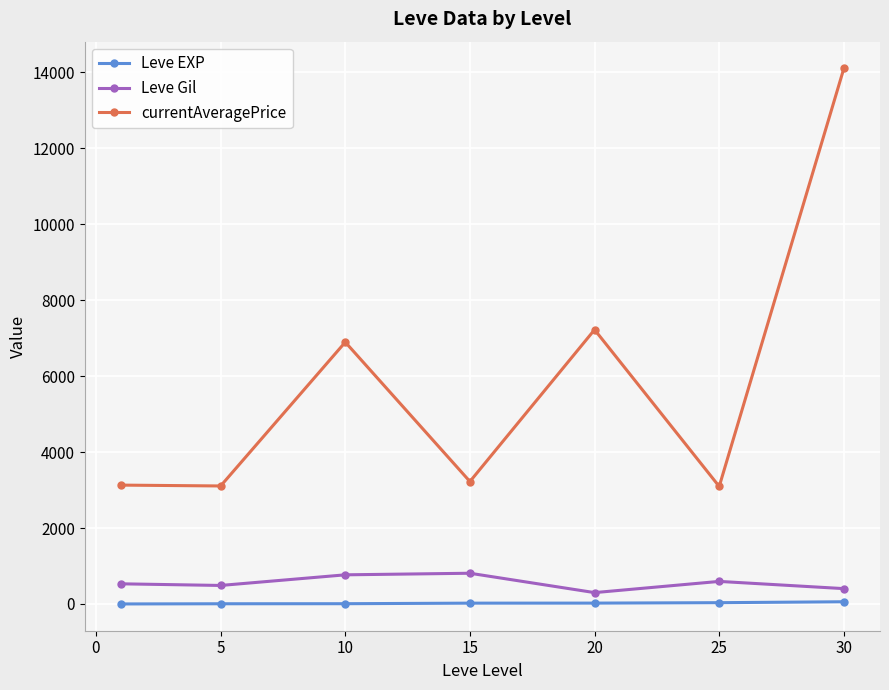

Which series has the largest total across all categories?

currentAveragePrice